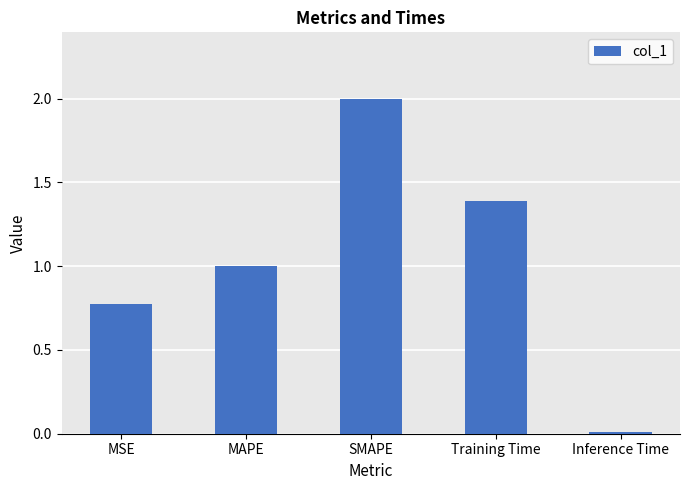

What is the label of the 1st bar from the right?

Inference Time